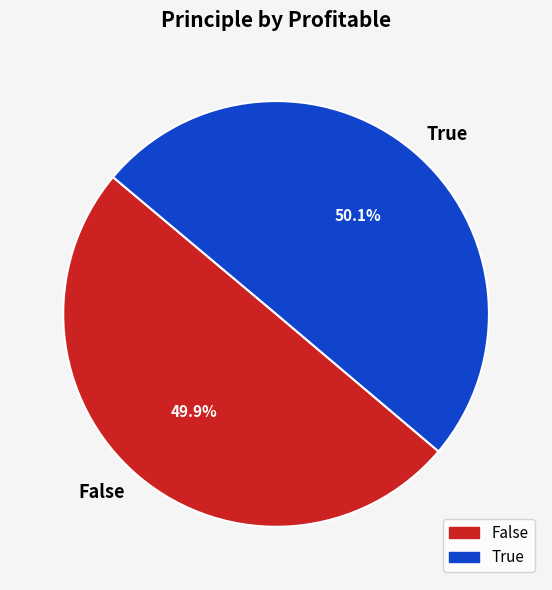

True or false: False accounts for 62% of the total.

False